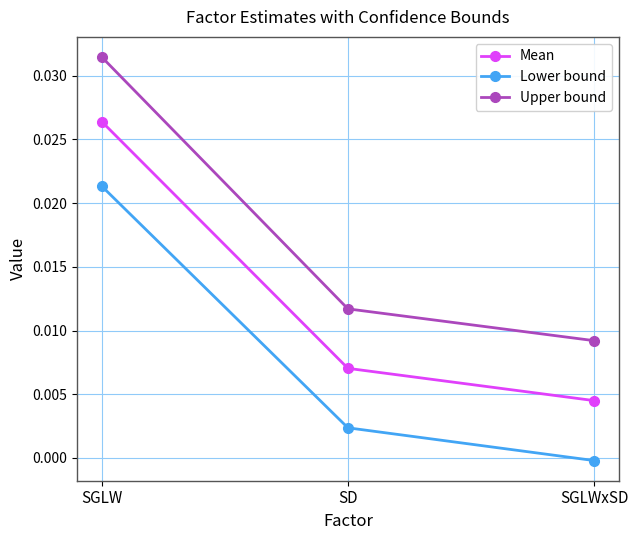

The Lower bound series shows -0.0 at SGLWxSD. True or false?

True